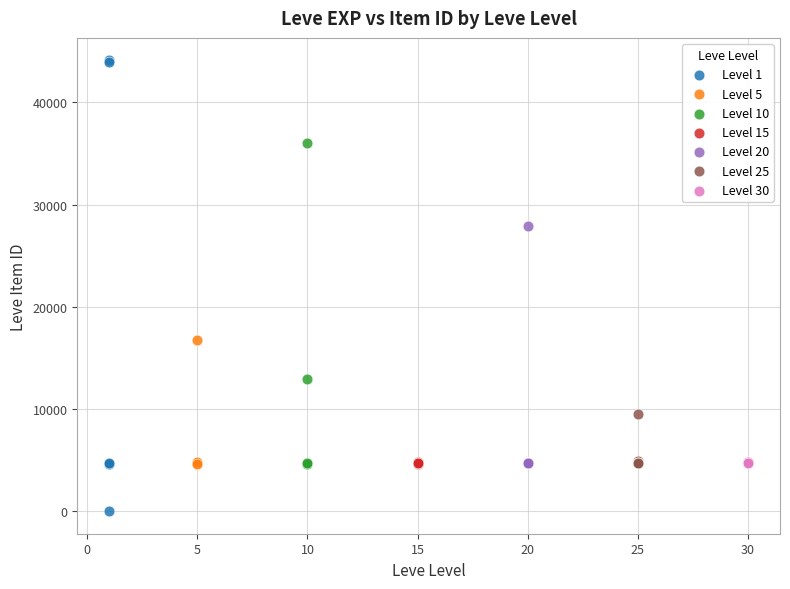

Which series has the largest Y range (max minus min)?

Level 1